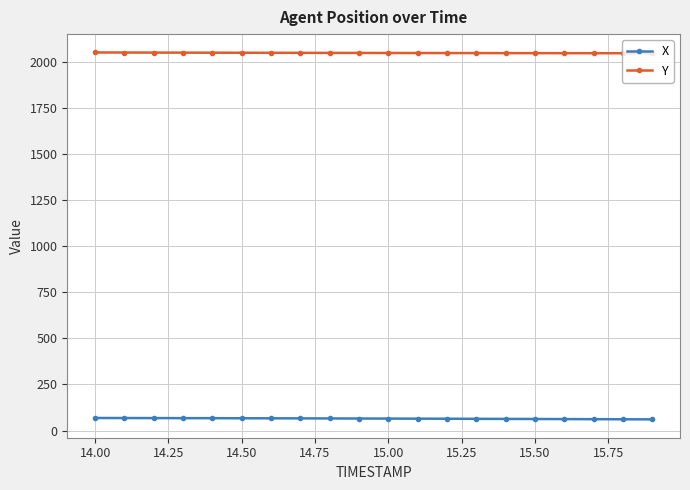

True or false: X and Y intersect in this chart.

False